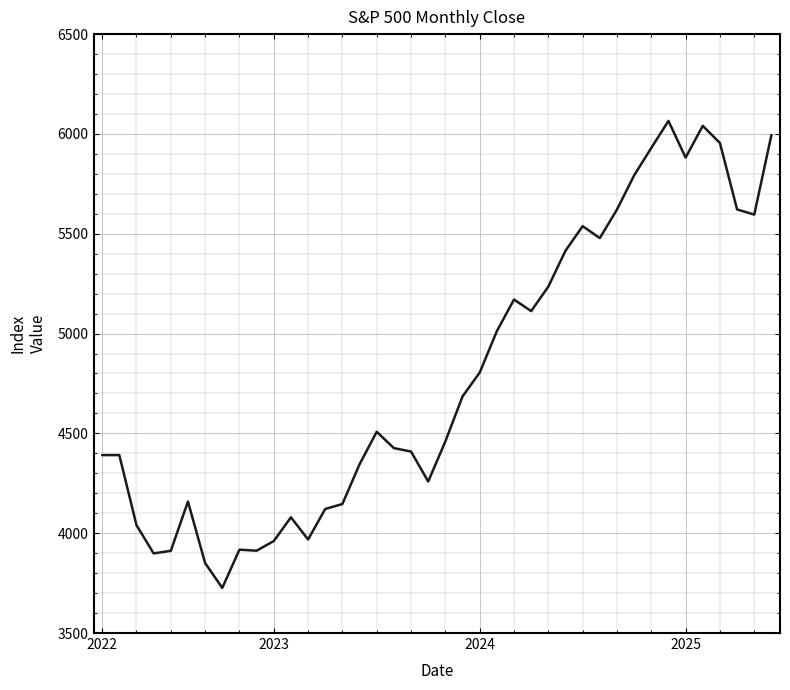

What is the difference between the maximum and minimum values?

2339.1